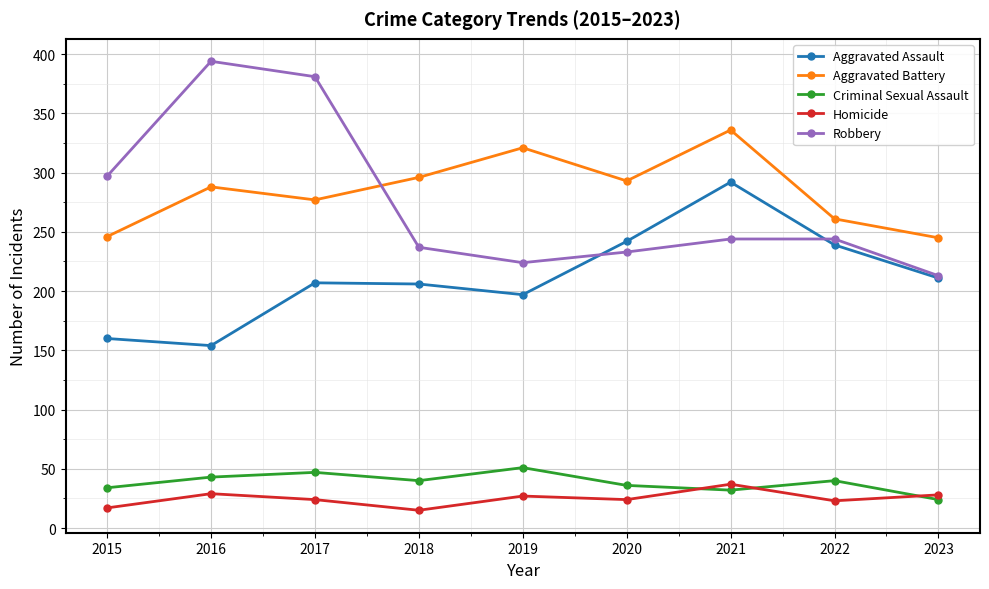

The Aggravated Battery series shows 406 at 2018. True or false?

False